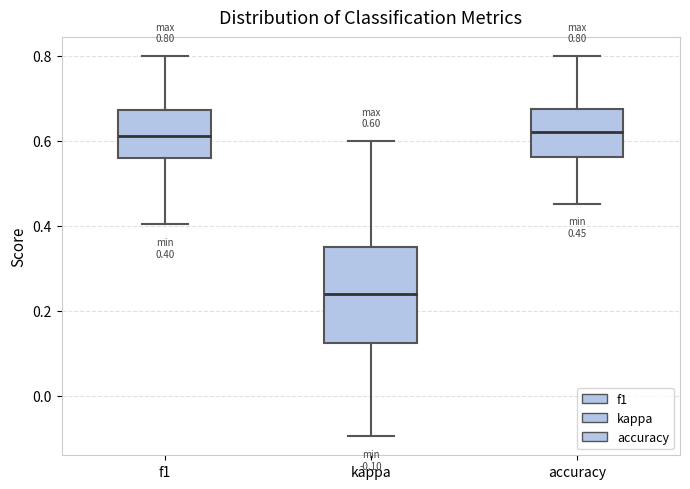

Which box is the tallest, from its lower edge to its upper edge?

kappa